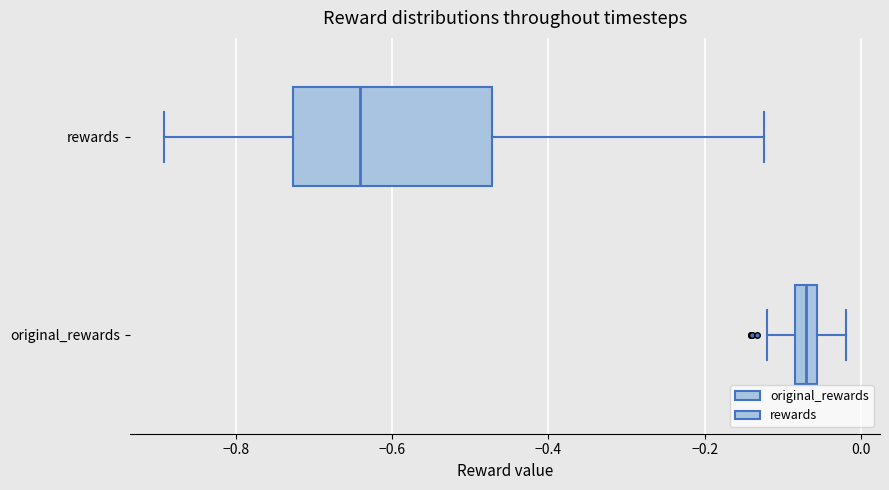

Where does the median line of the box for rewards sit on the x-axis? The values are not printed on the chart, so give them approximately, as read against the axis.

-0.64